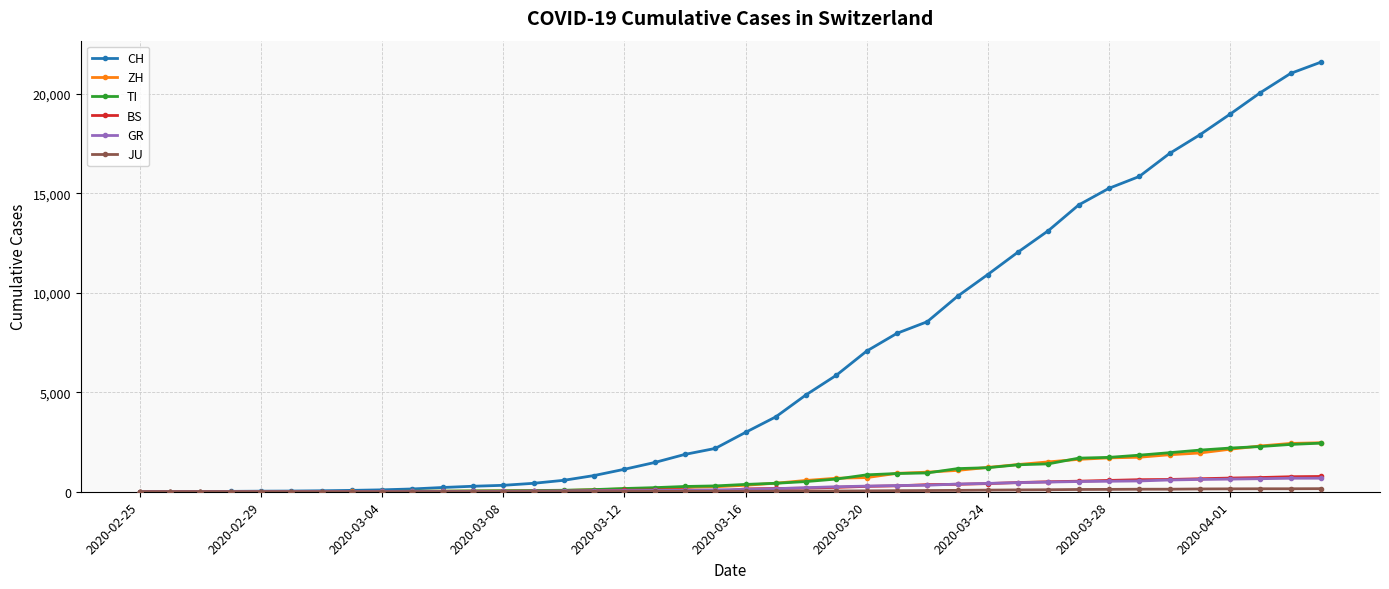

Which series has the largest total across all categories?

CH